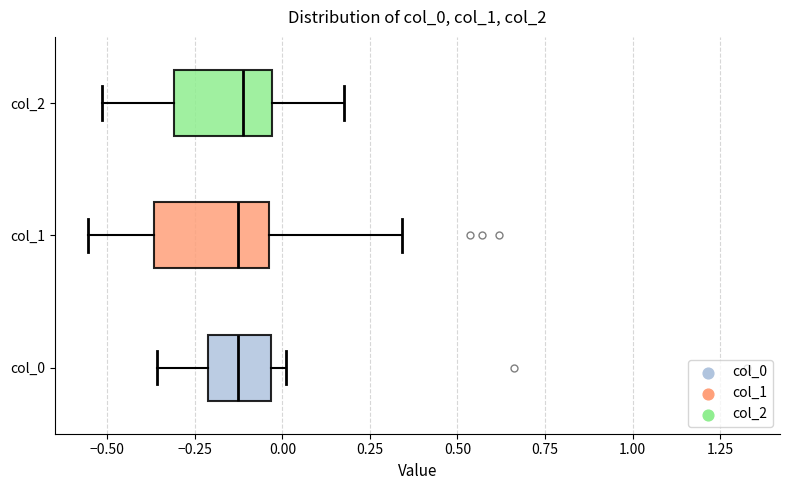

Reading bottom to top, transcribe this box plot: for each box, give where its median line is, the range the box spans, and where its two whiskers end, as read against the x-axis. The values are not printed on the chart, so give them approximately, as read against the axis.

col_0: median -0.15, box -0.20 to -0.05, whiskers -0.35 to 0.00
col_1: median -0.15, box -0.35 to -0.05, whiskers -0.55 to 0.35
col_2: median -0.10, box -0.30 to -0.05, whiskers -0.50 to 0.20